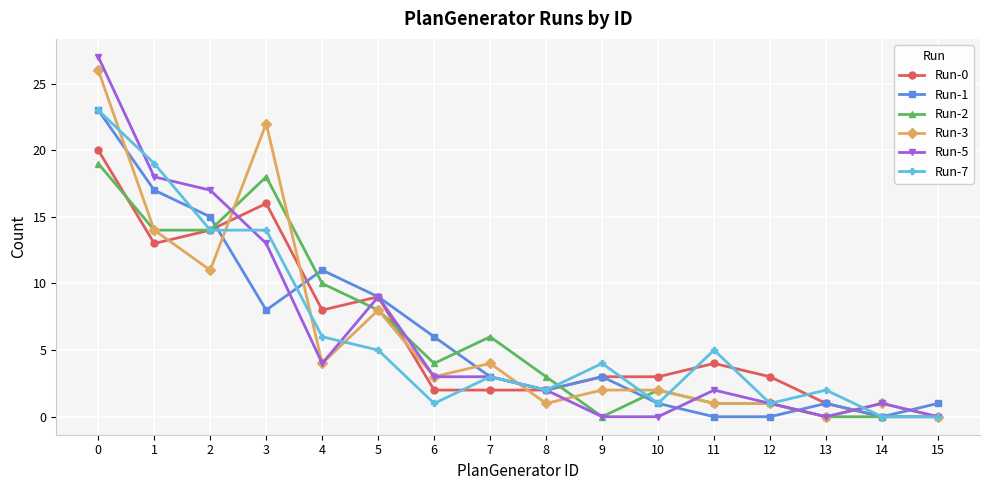

Count the number of categories in the chart.

16